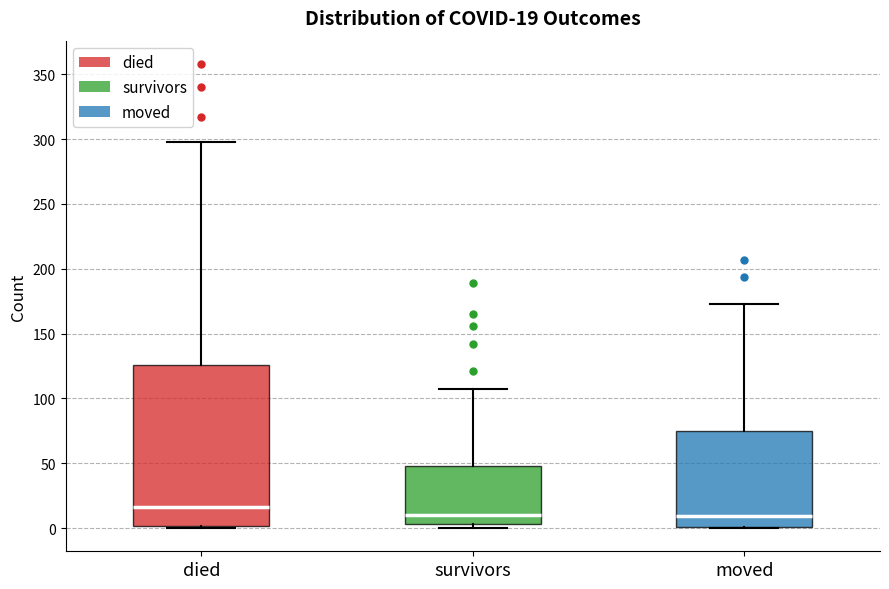

Comparing the boxes themselves (not the whiskers), which one is the tallest?

died